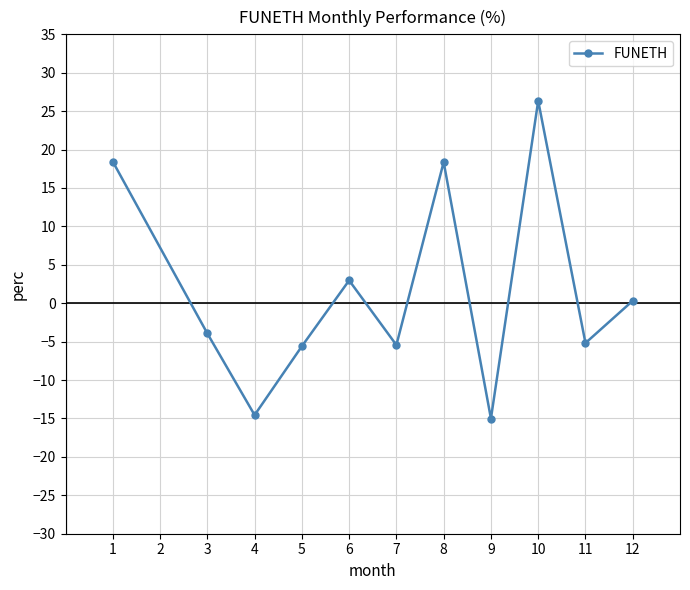

What is the sum of all values?

16.7